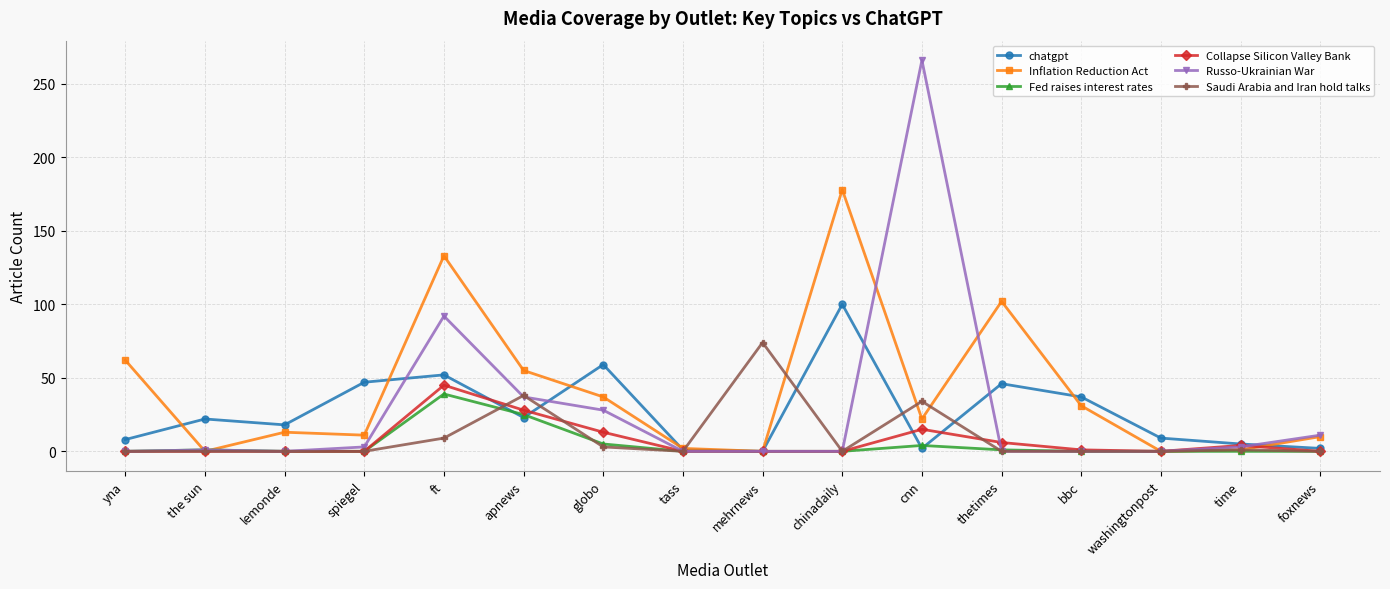

At which label is Saudi Arabia and Iran hold talks closest to 37?

apnews